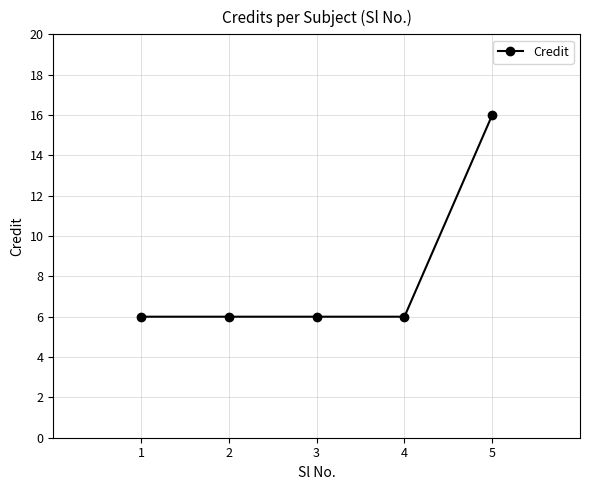

What is the maximum value shown in the chart?

16